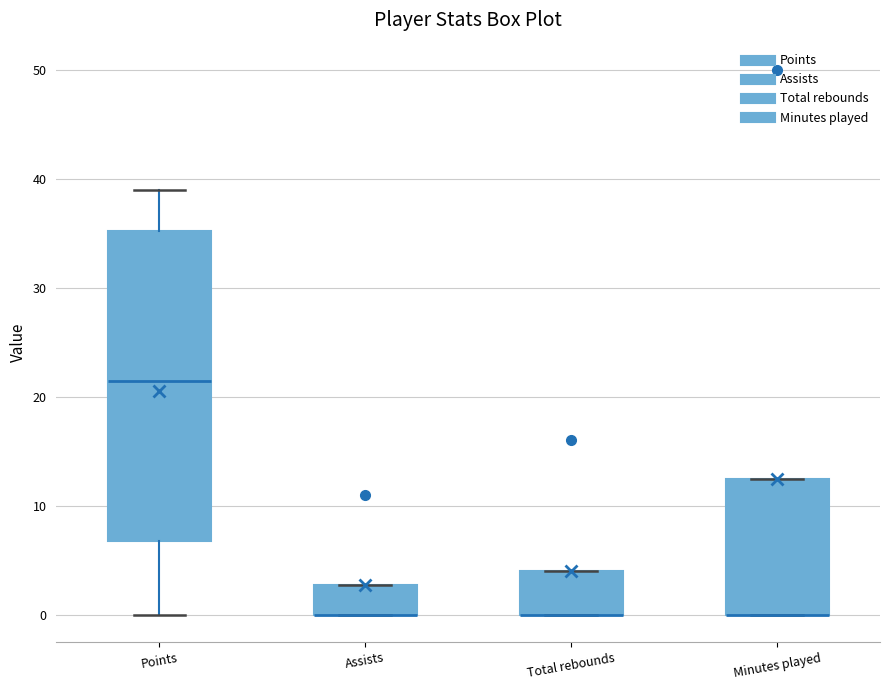

Reading left to right, read every box against the y-axis: the position of its median line, the range the box covers, and the ends of its whiskers. The values are not printed on the chart, so give them approximately, as read against the axis.

Points: median 22, box 7 to 35, whiskers 0 to 39
Assists: median 0 (drawn on the box's lower edge), box 0 to 3, whiskers 0 to 3
Total rebounds: median 0 (drawn on the box's lower edge), box 0 to 4, whiskers 0 to 4
Minutes played: median 0 (drawn on the box's lower edge), box 0 to 13, whiskers 0 to 13